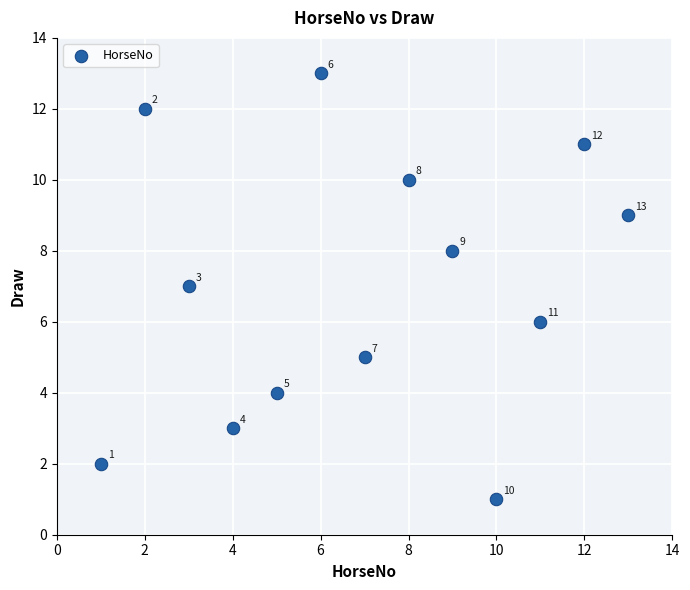

What is the range of X values (max minus min)?

12